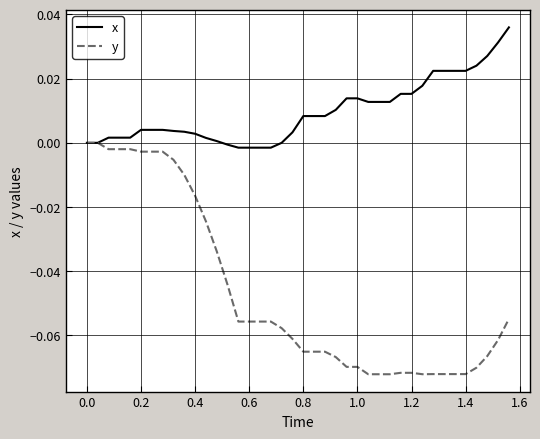

Which series has the largest total across all categories?

x